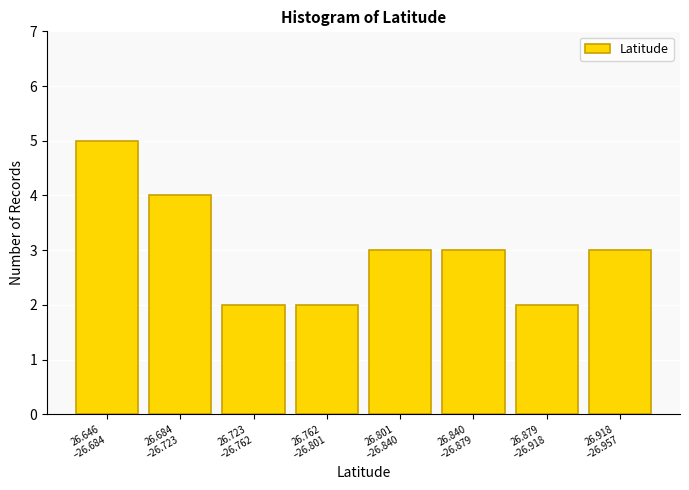

Reading left to right, extract all data points from this chart.

5	4	2	2	3	3	2	3